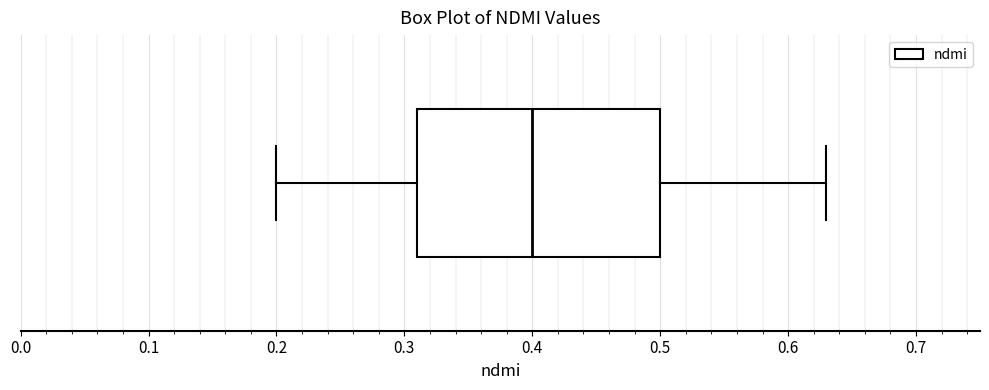

Read this box plot against the x-axis: the position of the median line, the range covered by the box, and the ends of both whiskers. The values are not printed on the chart, so give them approximately, as read against the axis.

median 0.40, box 0.31 to 0.50, whiskers 0.20 to 0.63